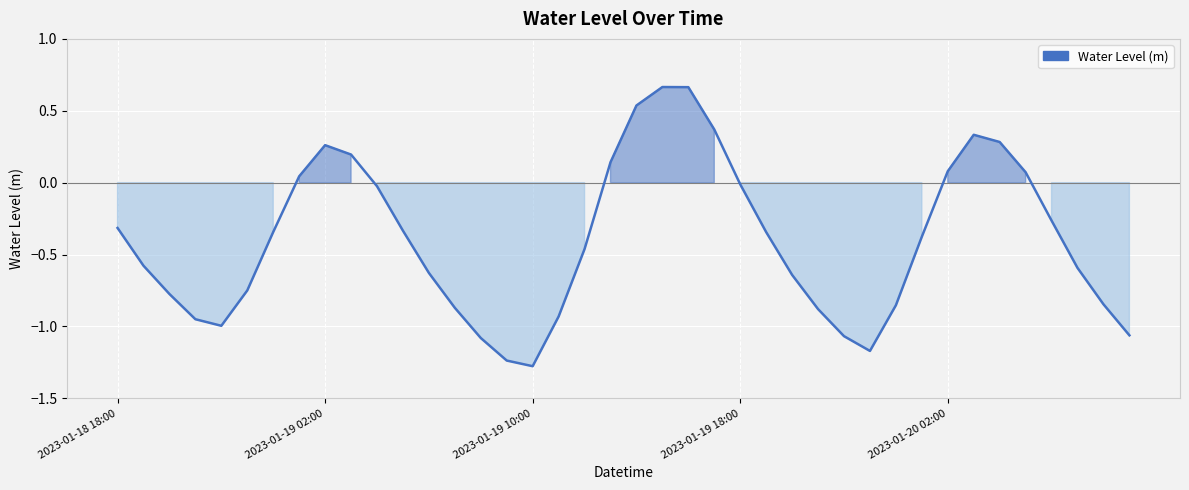

What is the smallest value displayed?

-1.3